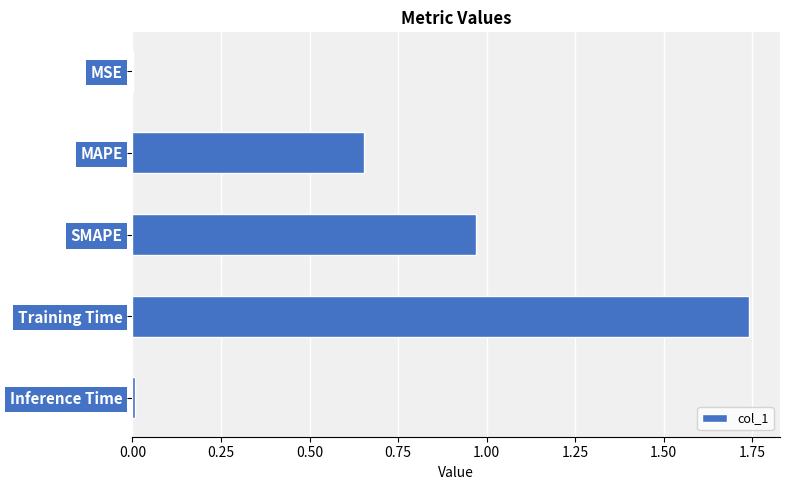

The chart shows a value of 2.3 at Training Time. True or false?

False